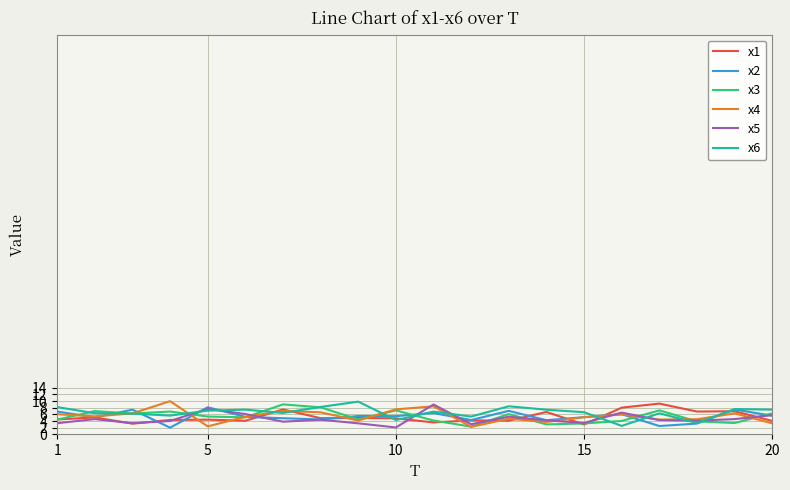

What is the greatest value displayed?

10.0